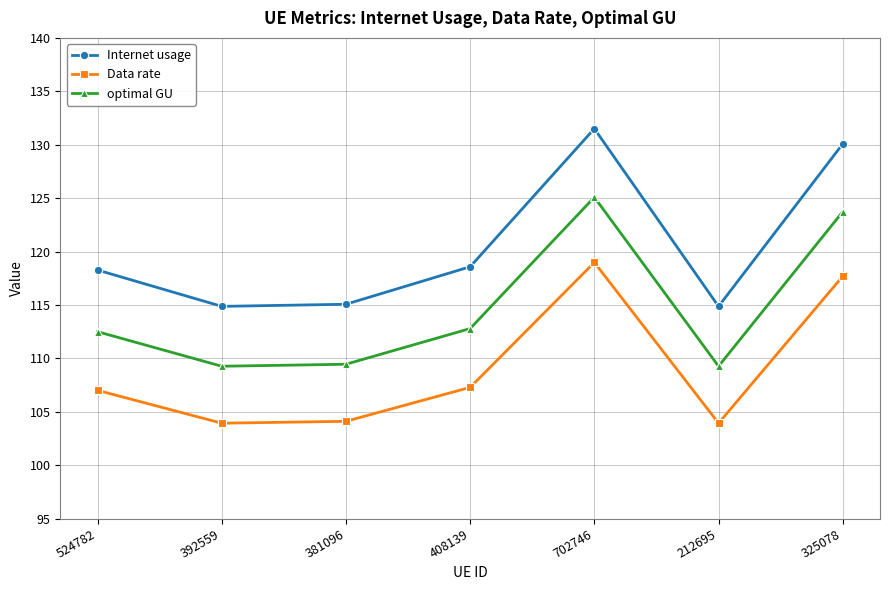

What position from the left is 381096?

3